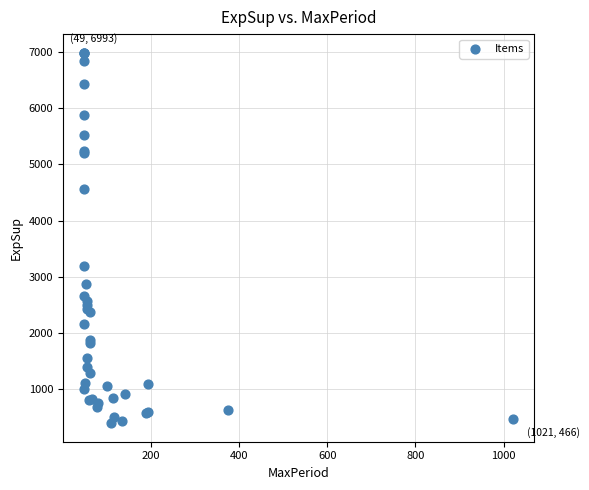

What Y value in the scatter plot is closest to 3691?

3194.9